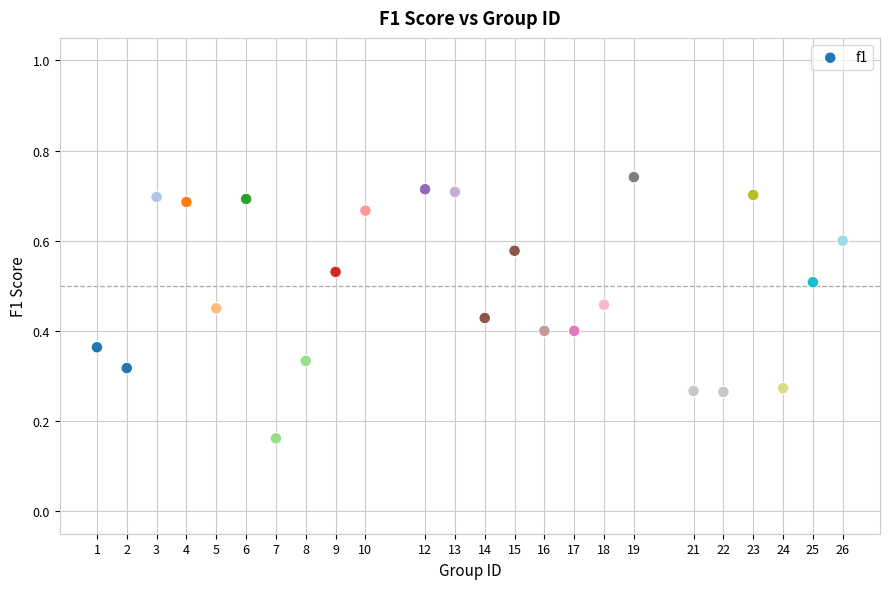

What is the range of X values (max minus min)?

25.0